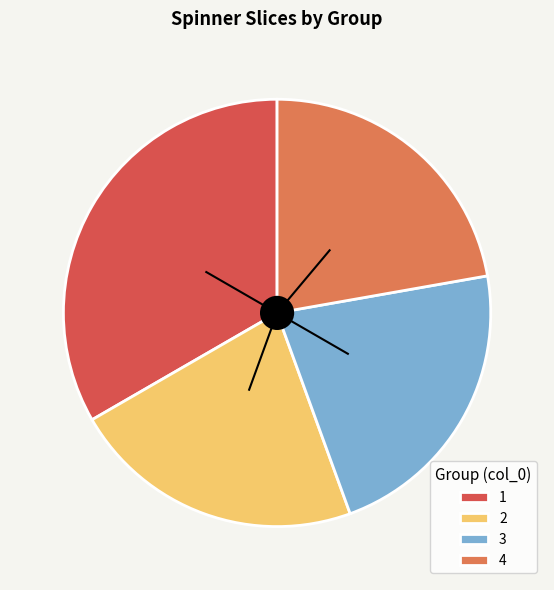

Combined, do 1 and 3 account for over 50%?

Yes